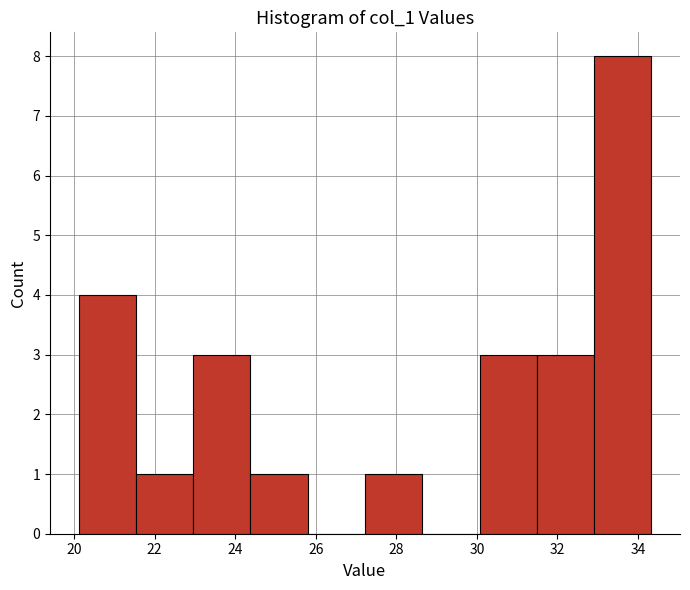

Which range on the x-axis has the tallest bar?

33.0 to 34.4